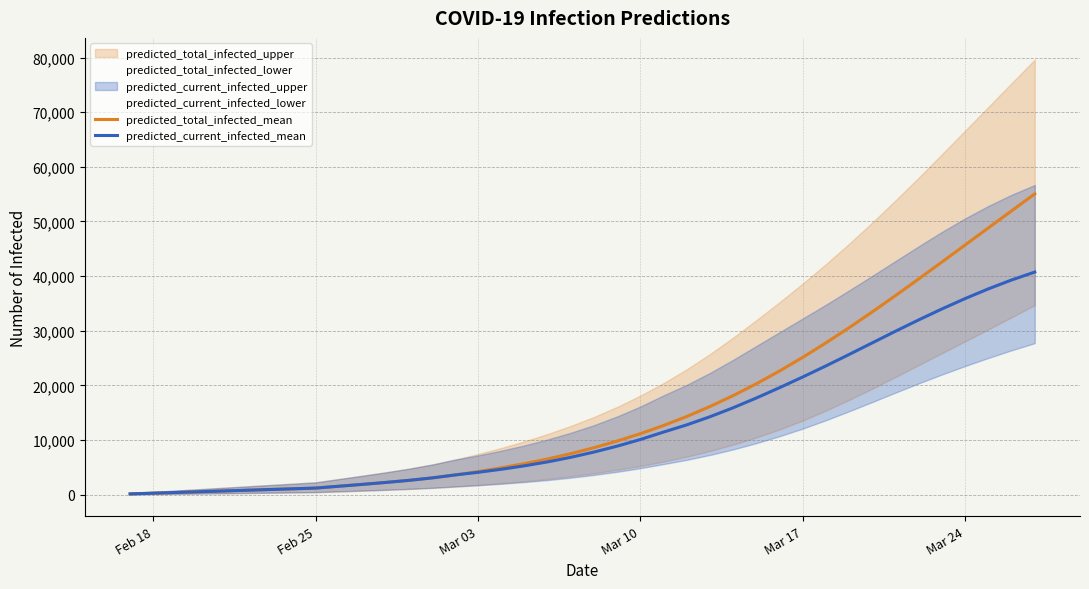

How many lines are shown in the chart?

2